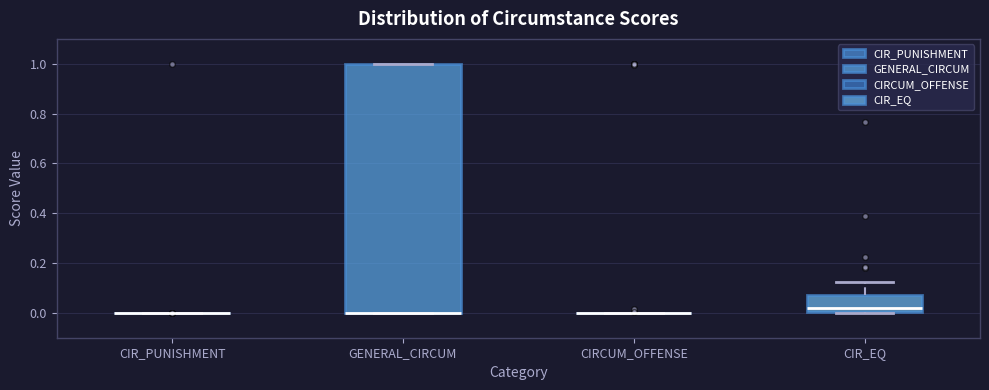

Reading left to right, transcribe this box plot: for each box, give where its median line is, the range the box spans, and where its two whiskers end, as read against the y-axis. The values are not printed on the chart, so give them approximately, as read against the axis.

CIR_PUNISHMENT: box collapsed to a line at 0.00, whiskers 0.00 to 0.00
GENERAL_CIRCUM: median 0.00 (drawn on the box's lower edge), box 0.00 to 1.00, whiskers 0.00 to 1.00
CIRCUM_OFFENSE: box collapsed to a line at 0.00, whiskers 0.00 to 0.00
CIR_EQ: median 0.02, box 0.00 to 0.08, whiskers 0.00 to 0.12